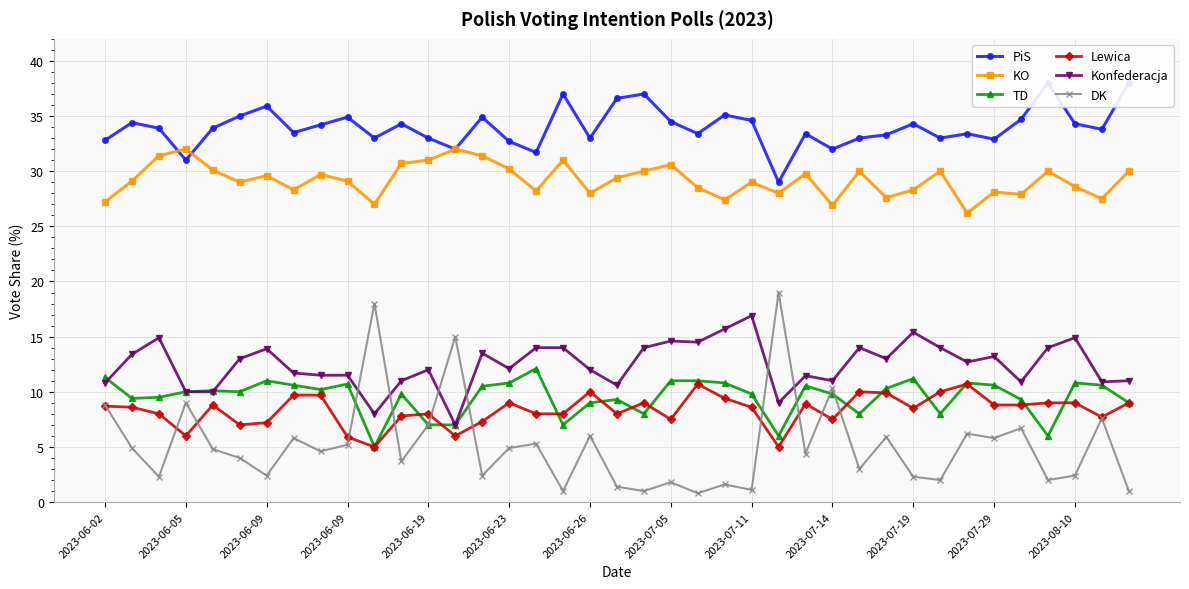

List the series in order of their peak value, lowest first.

Lewica, TD, Konfederacja, DK, KO, PiS